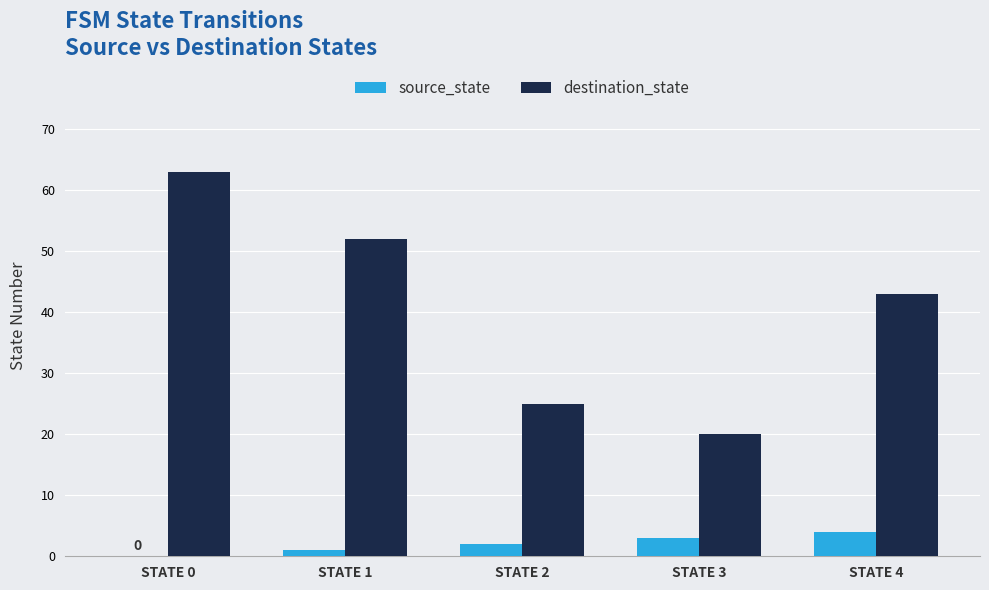

What is the maximum value for source_state?

4